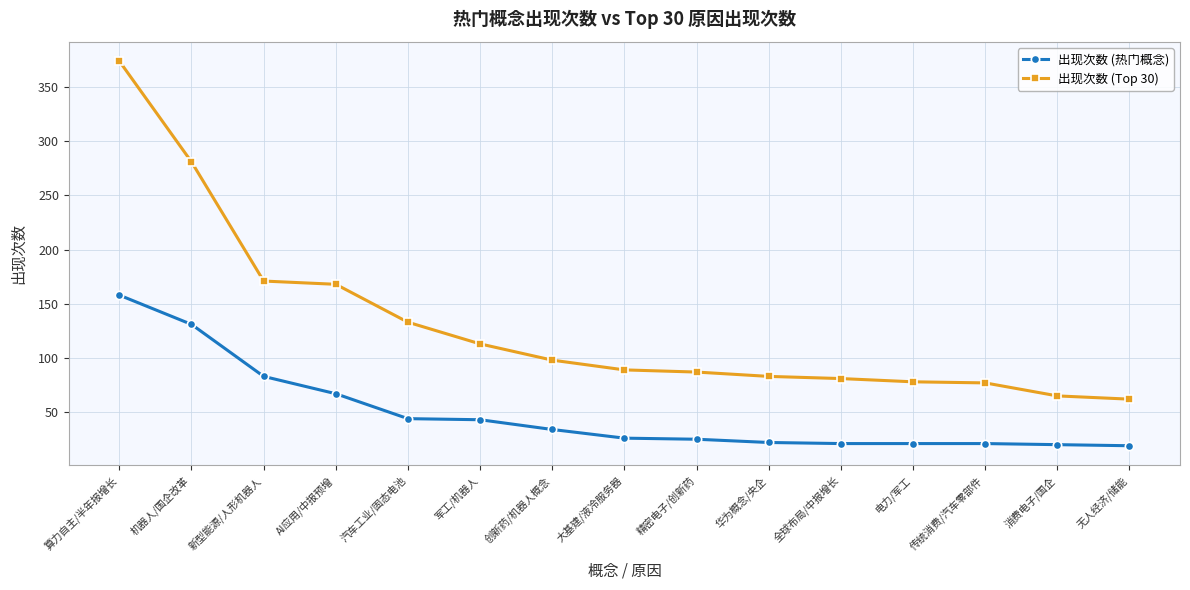

How many lines are shown in the chart?

2